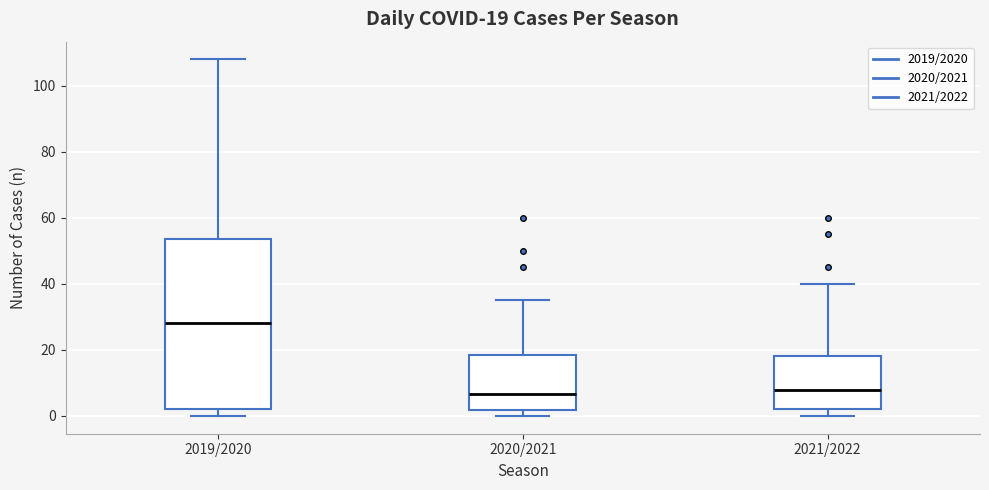

Comparing the boxes themselves (not the whiskers), which one is the tallest?

2019/2020